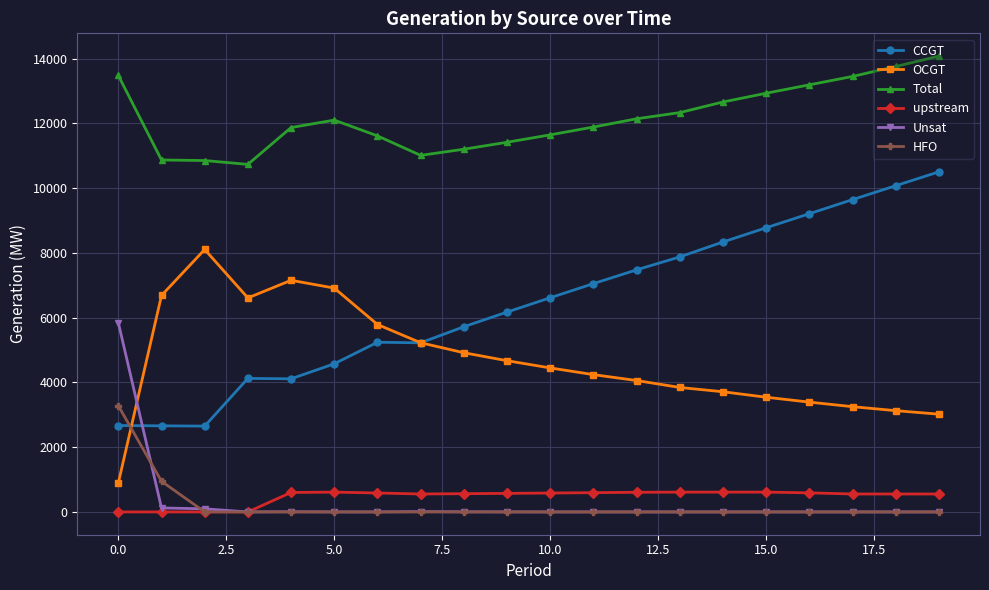

Rank the series by their maximum value, from highest to lowest.

Total, CCGT, OCGT, Unsat, HFO, upstream